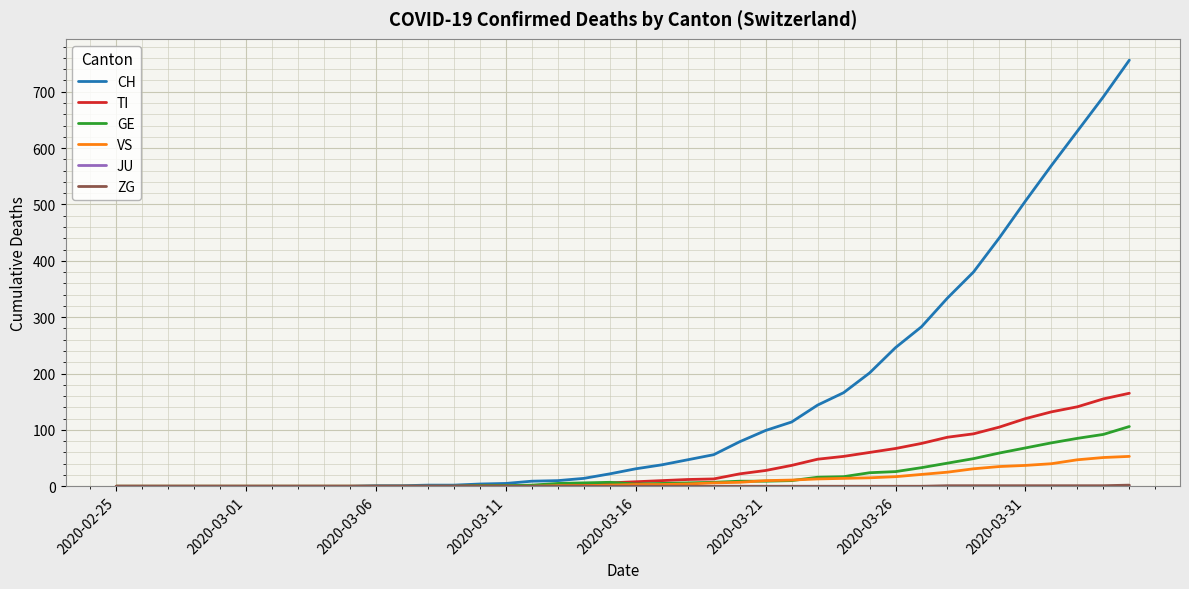

Which series has the largest range (max minus min)?

CH